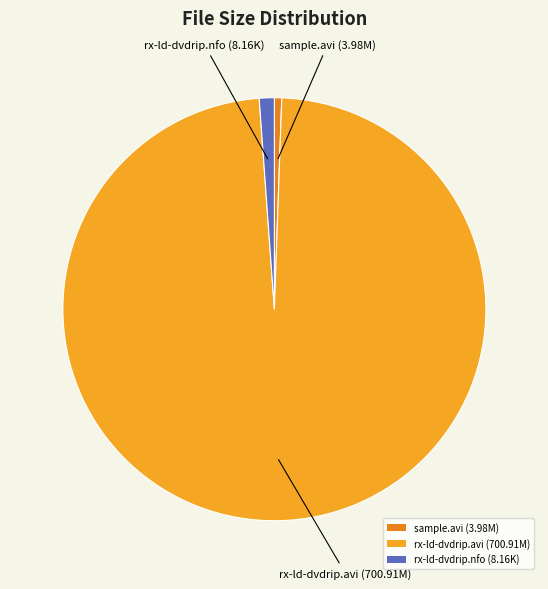

Which category accounts for the majority?

rx-ld-dvdrip.avi (700.91M)